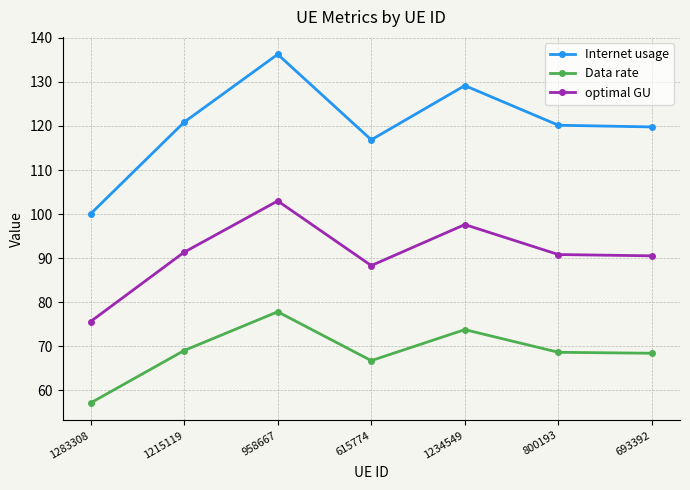

What is the minimum value shown in the chart?

57.2